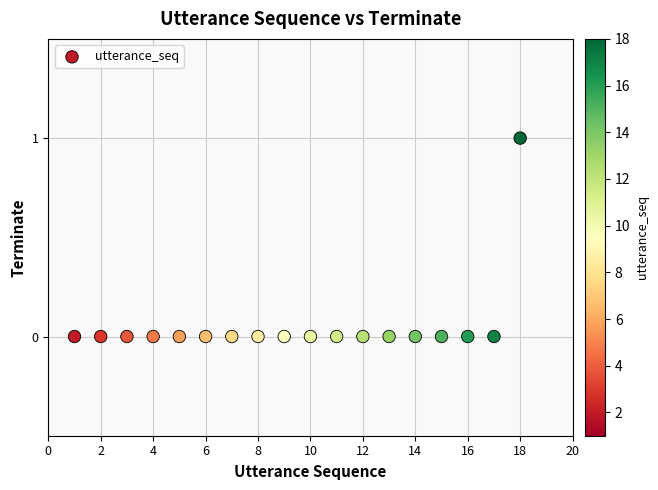

What is the range of X values (max minus min)?

17